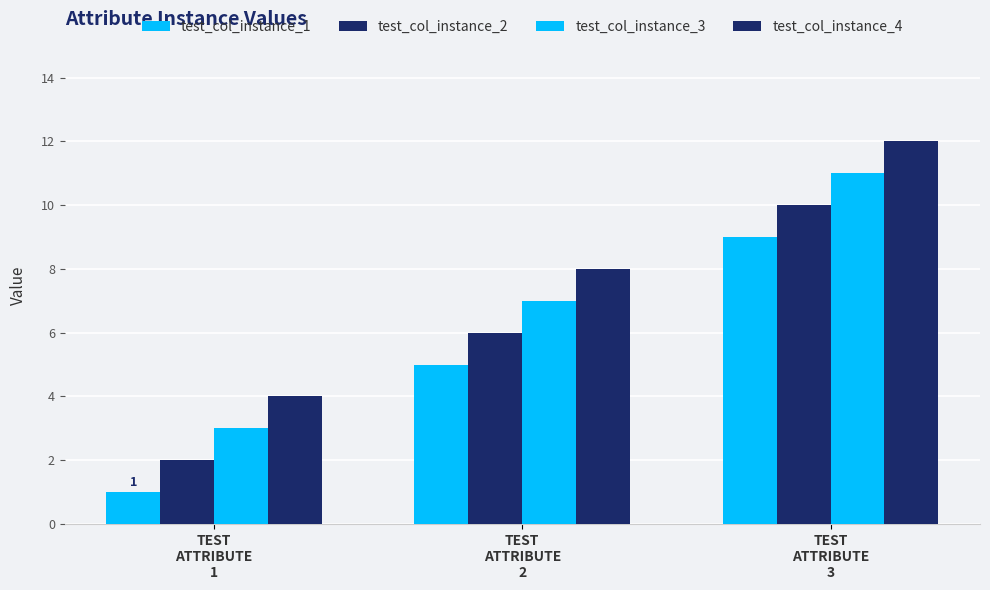

What is the sum of all test_col_instance_3 values?

21